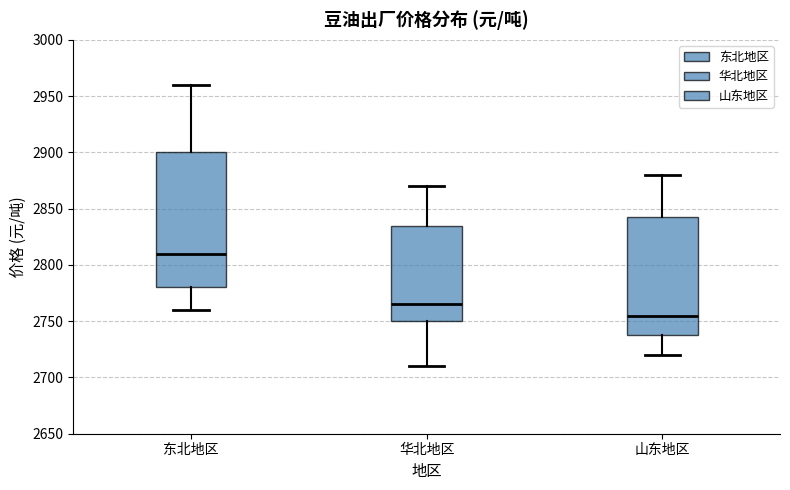

Where does the lower whisker of the box for 华北地区 end on the y-axis? The values are not printed on the chart, so give them approximately, as read against the axis.

2710